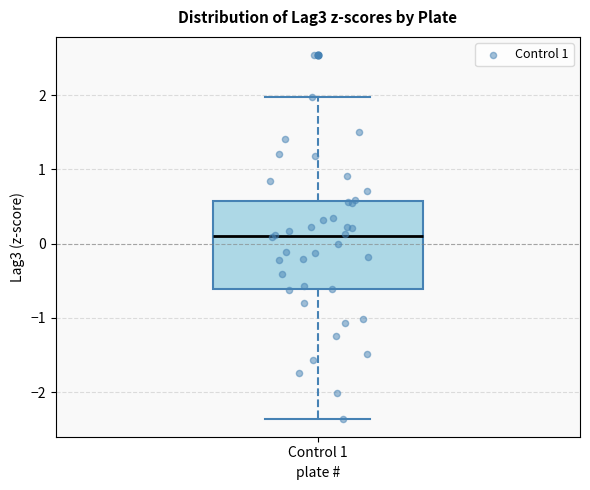

Read this box plot against the y-axis: the position of the median line, the range covered by the box, and the ends of both whiskers. The values are not printed on the chart, so give them approximately, as read against the axis.

median 0.1, box -0.6 to 0.6, whiskers -2.4 to 2.0